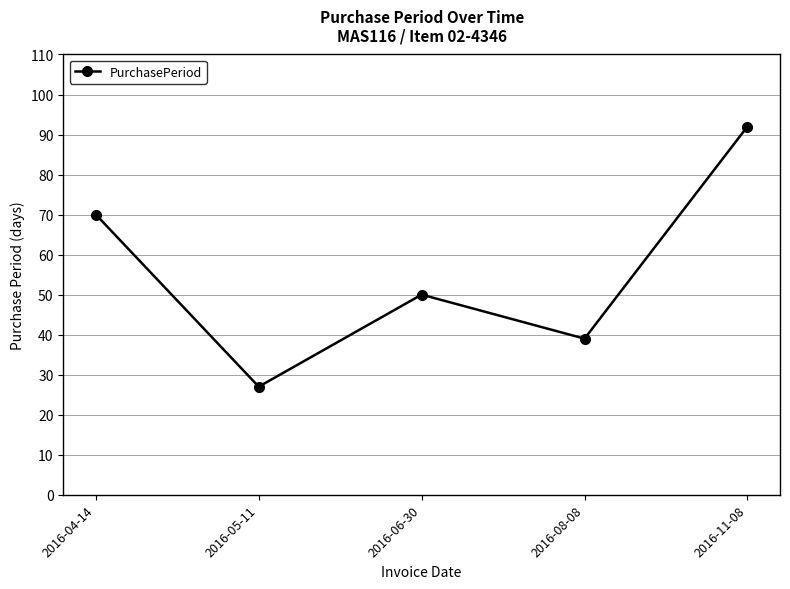

Which label corresponds to the largest value in the chart?

2016-11-08